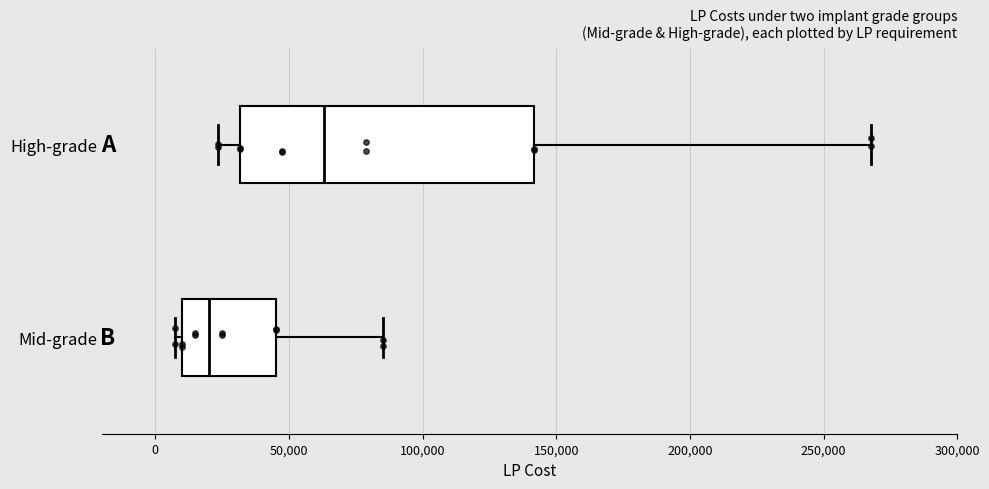

Where is the right edge of the box for Mid-grade on the x-axis? The values are not printed on the chart, so give them approximately, as read against the axis.

45000